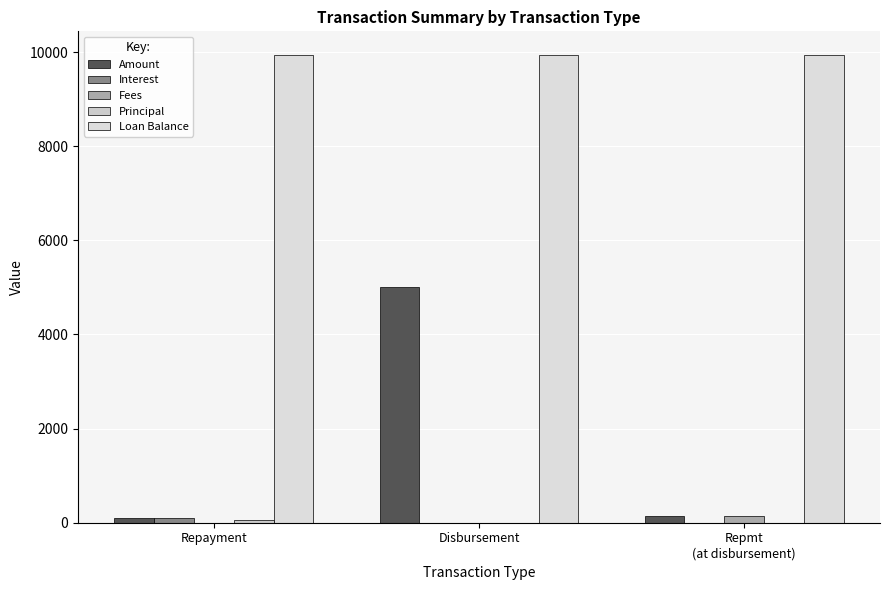

What is the difference between the highest and lowest values at Repmt
(at disbursement)?

9943.8